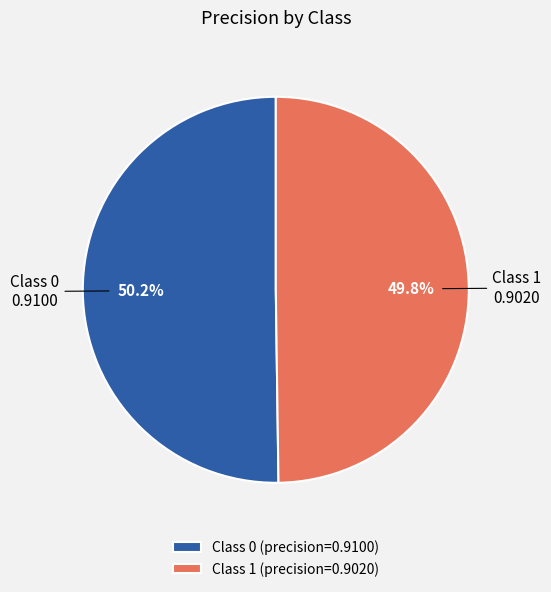

Is there any slice that represents more than half of the pie?

Yes